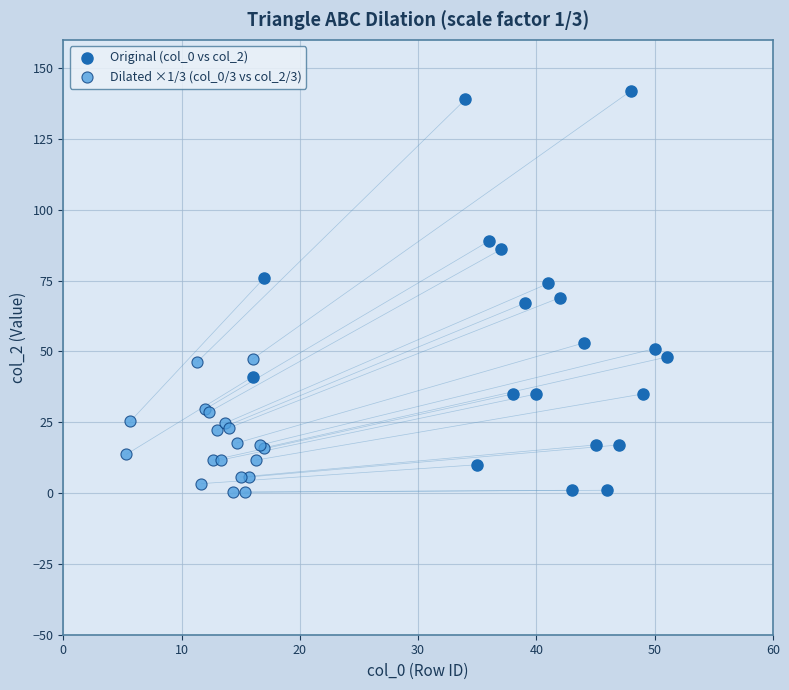

Which series has the widest spread of Y values?

Original (col_0 vs col_2)